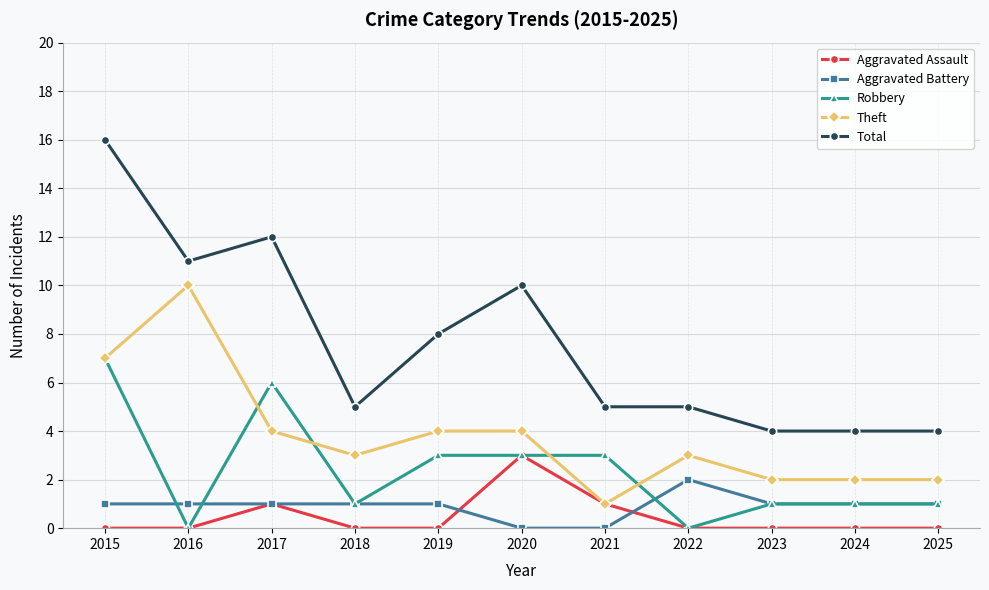

What is the total value across all series at 2022?

10